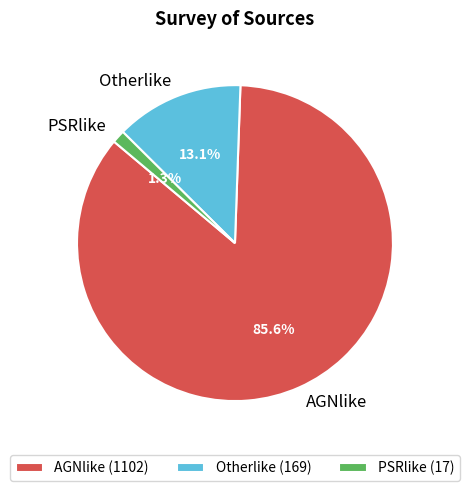

Which has a higher value, PSRlike or Otherlike?

Otherlike